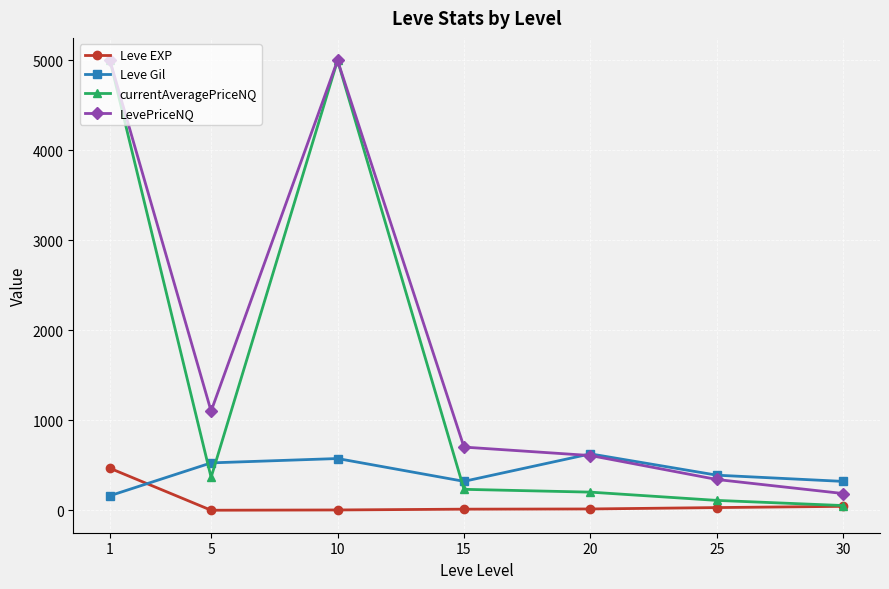

What is the maximum value shown in the chart?

5000.0